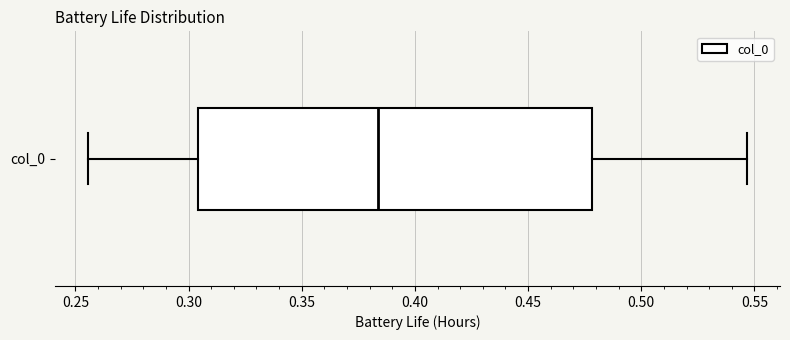

Transcribe this box plot: give where the median line is, the range the box spans, and where the two whiskers end, as read against the x-axis. The values are not printed on the chart, so give them approximately, as read against the axis.

median 0.385, box 0.305 to 0.480, whiskers 0.255 to 0.545